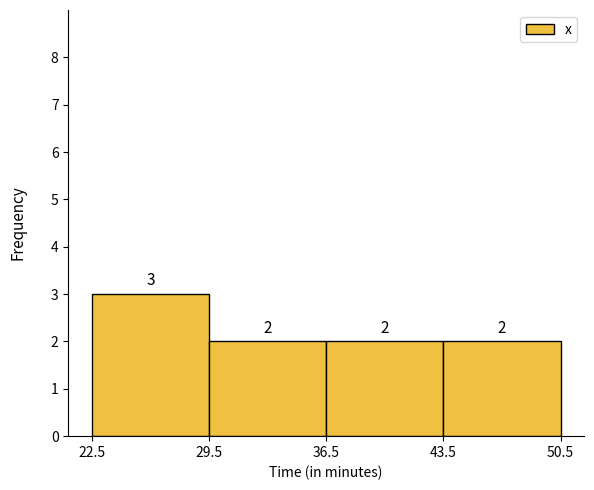

Over which range of the x-axis is the bar tallest?

22.5 to 29.5